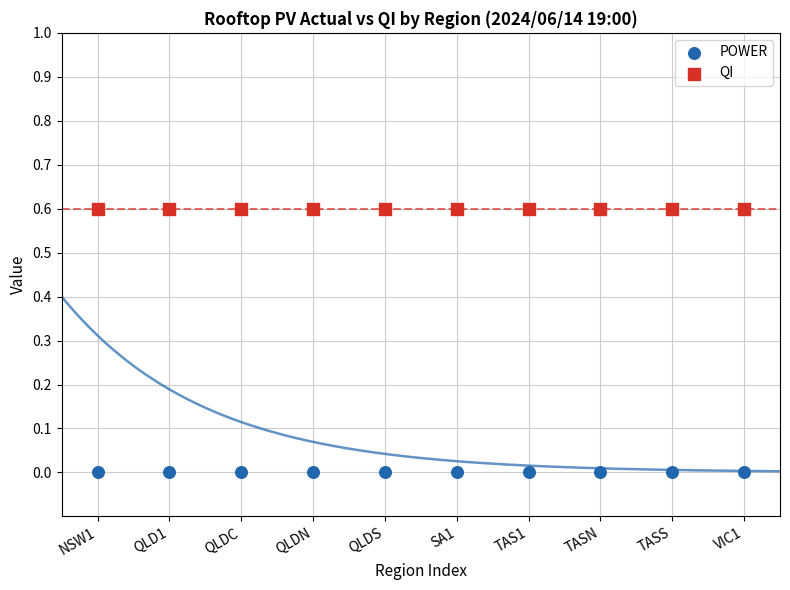

Which series reaches the maximum Y coordinate?

QI